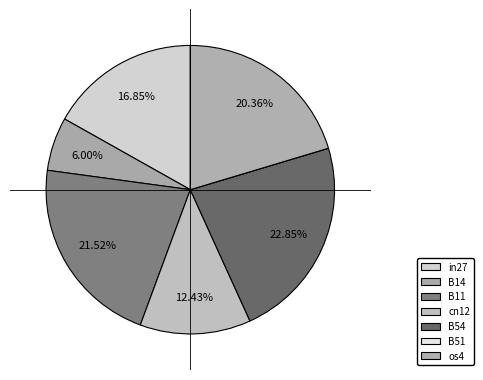

True or false: os4 accounts for 20% of the total.

True